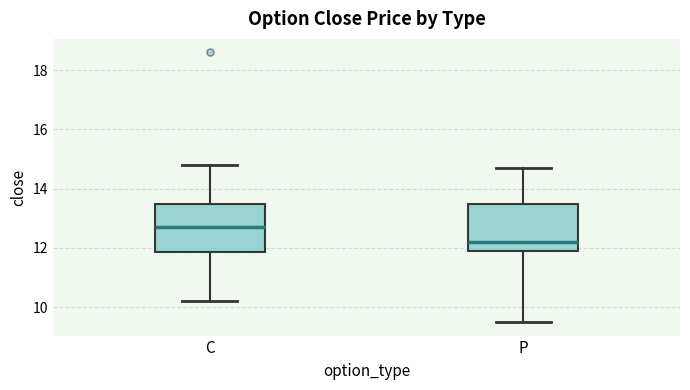

Which box has the lowest median line?

P